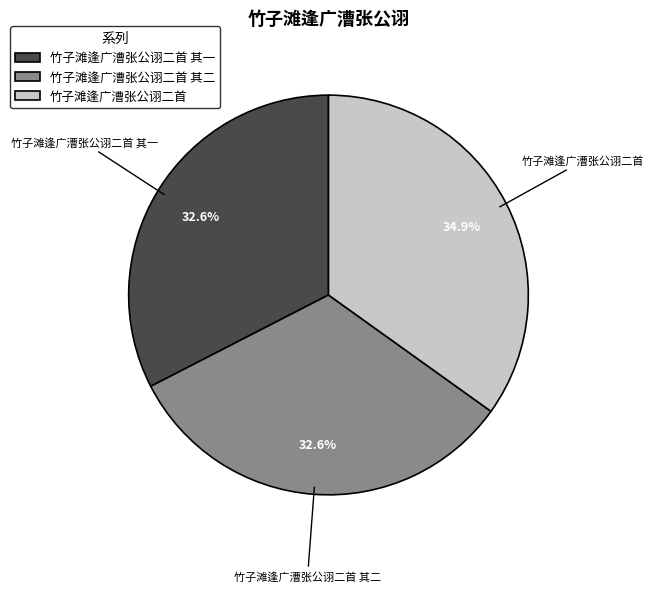

Does any single category account for the majority?

No